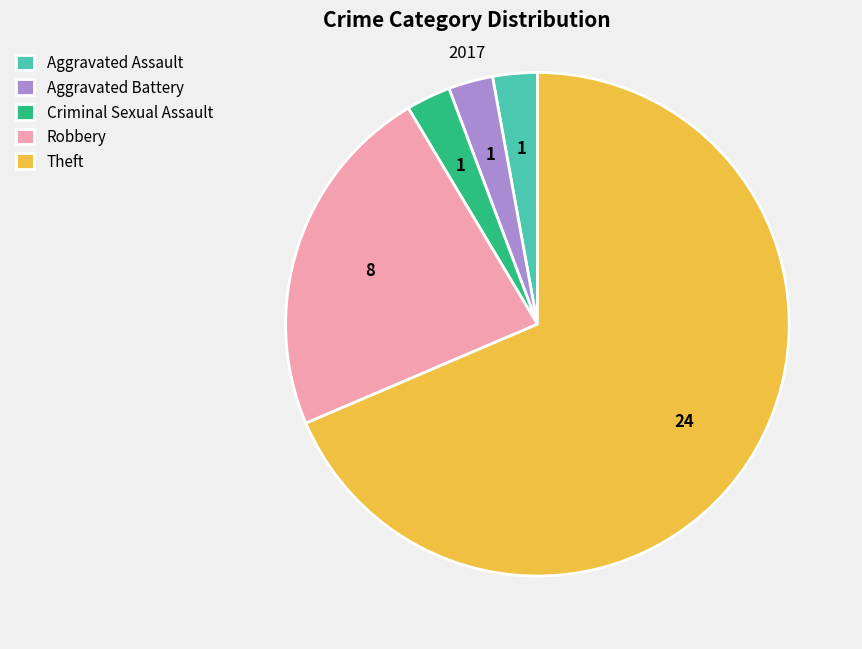

The Aggravated Assault slice represents 17% of the pie. True or false?

False